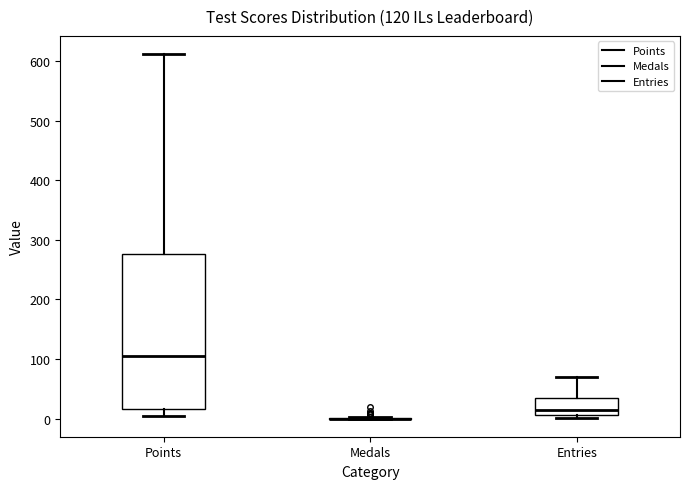

Which box is the tallest, from its lower edge to its upper edge?

Points